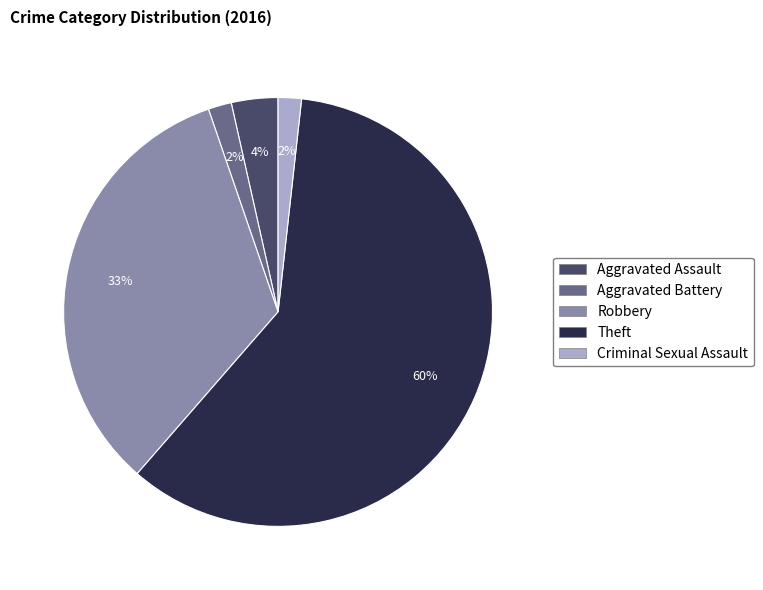

To the nearest percent, what percentage of the pie is Aggravated Battery?

2%